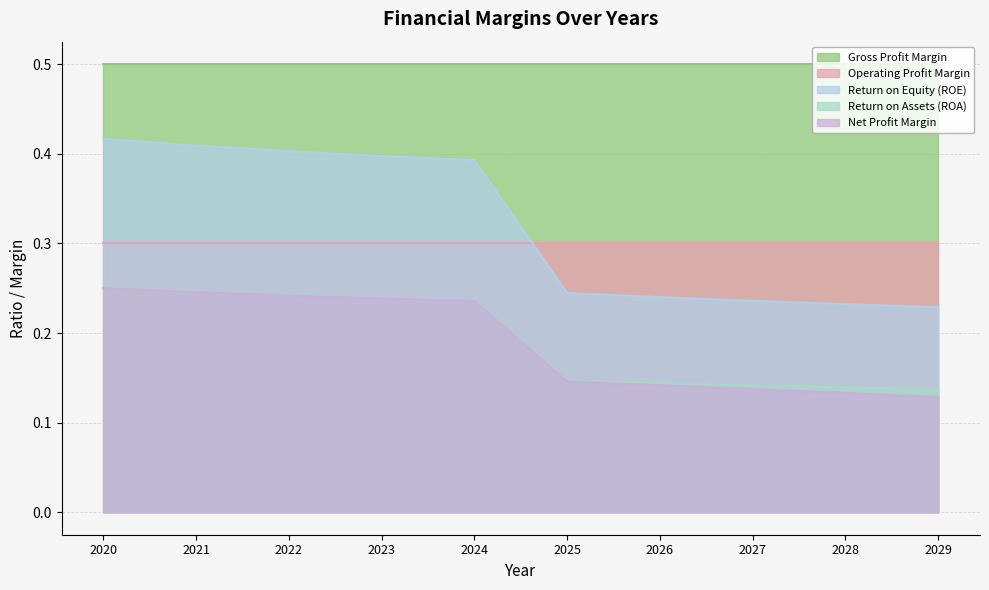

True or false: Operating Profit Margin has a value of 0.3 at 2028.

True